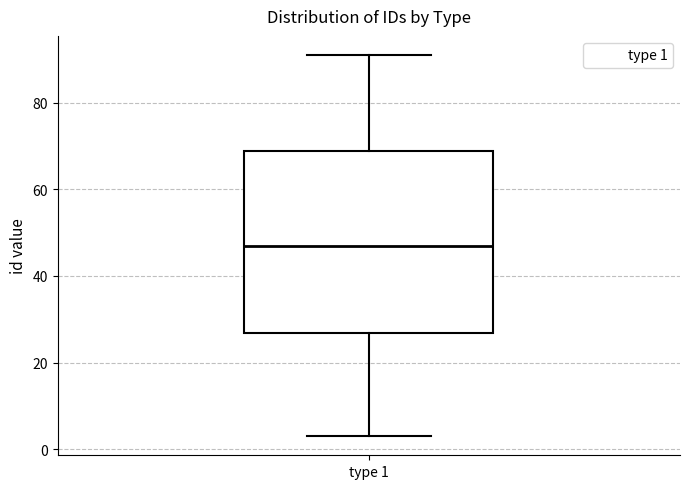

Transcribe this box plot: give where the median line is, the range the box spans, and where the two whiskers end, as read against the y-axis. The values are not printed on the chart, so give them approximately, as read against the axis.

median 48, box 26 to 68, whiskers 4 to 92